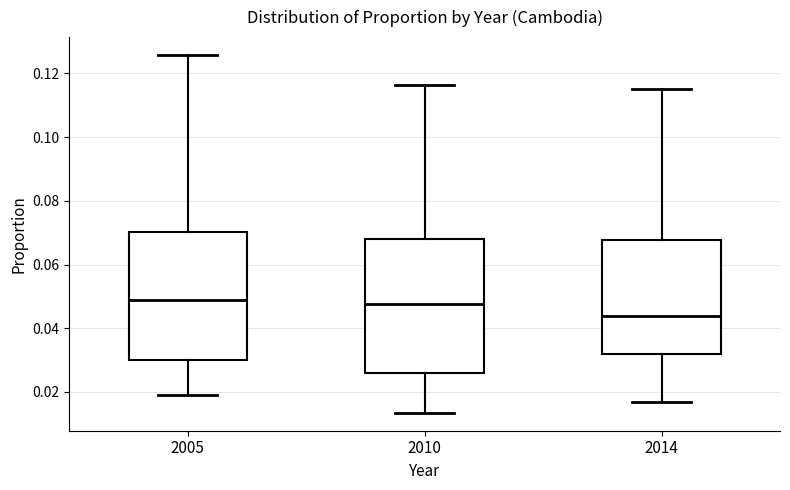

Which box has the lowest median line?

2014